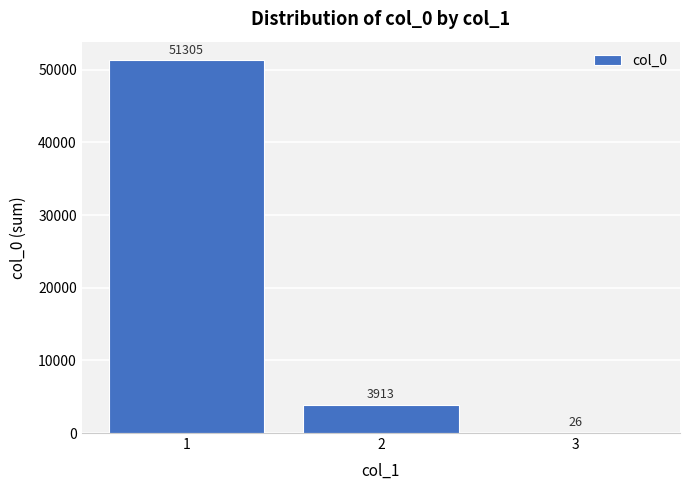

The chart shows a value of 1025 at 2. True or false?

False